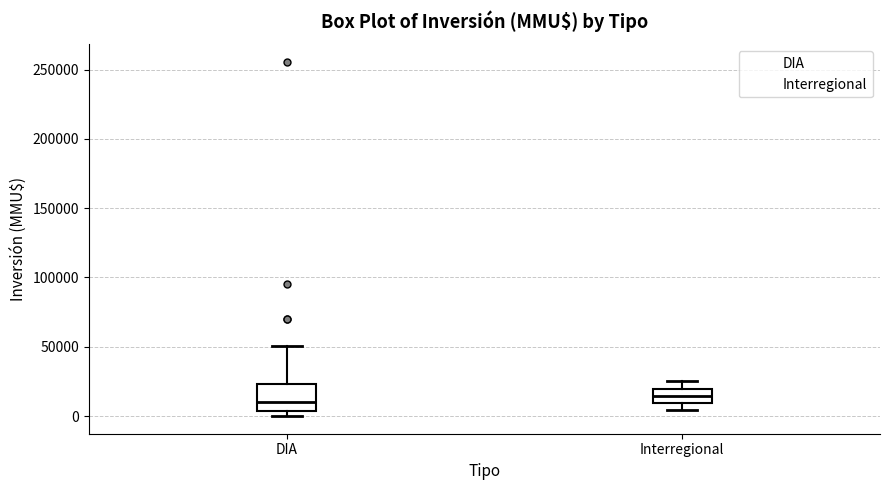

Which box is the tallest, from its lower edge to its upper edge?

DIA